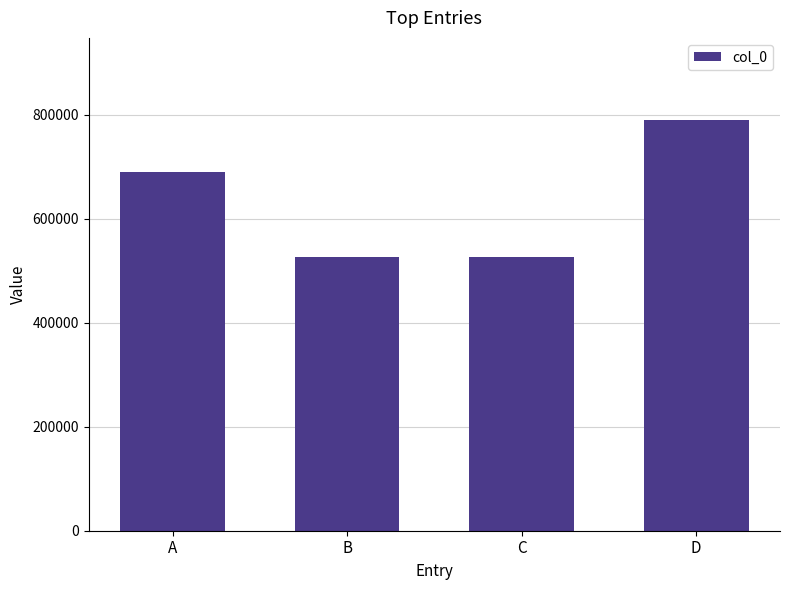

How many data points are less than 689282?

2